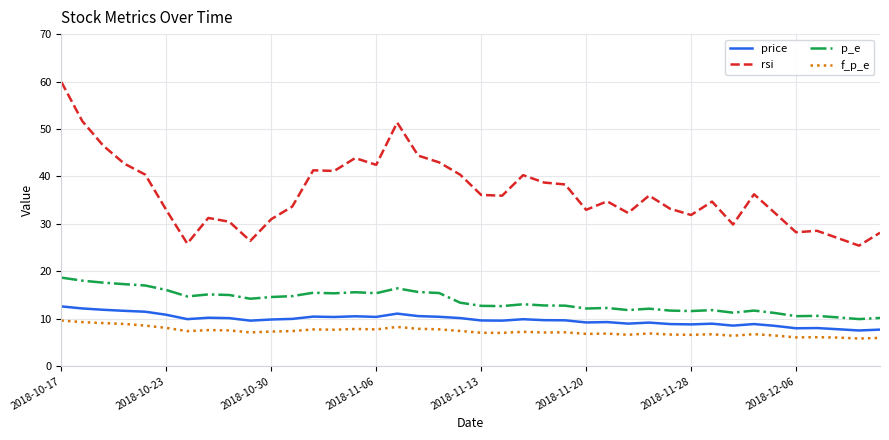

Which series has the largest total across all categories?

rsi